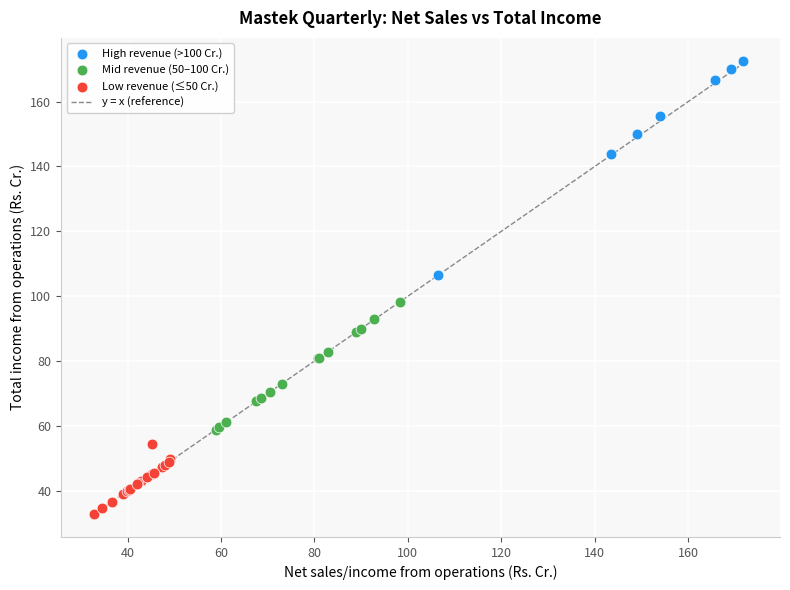

Which series has the widest spread of Y values?

High revenue (>100 Cr.)